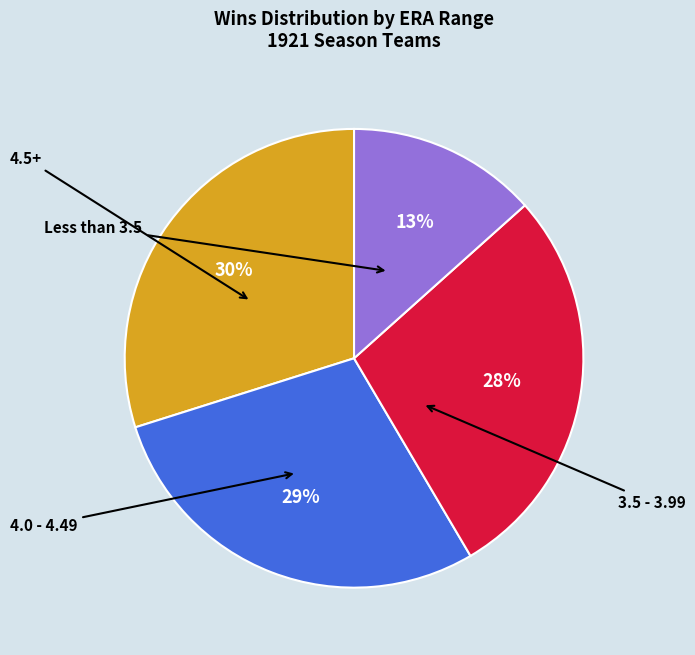

Is there any slice that represents more than half of the pie?

No